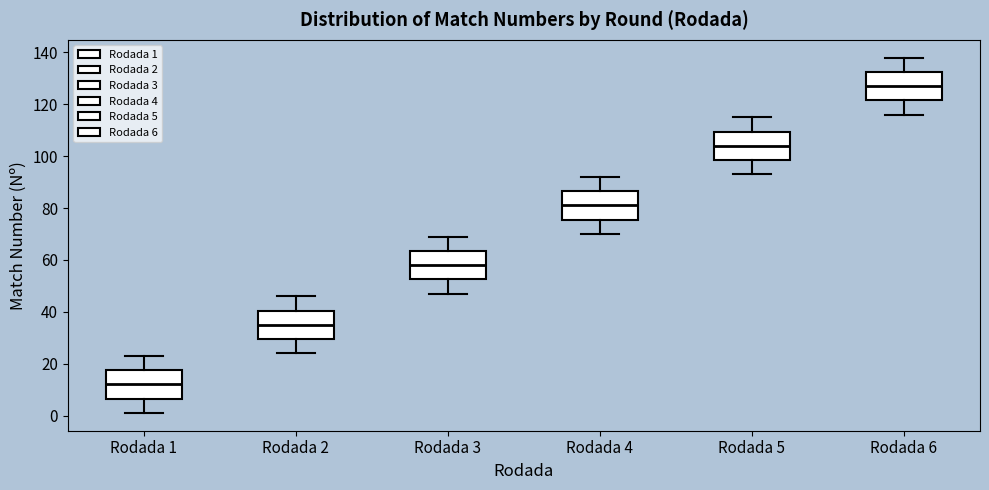

Which box's median line is the lowest?

Rodada 1